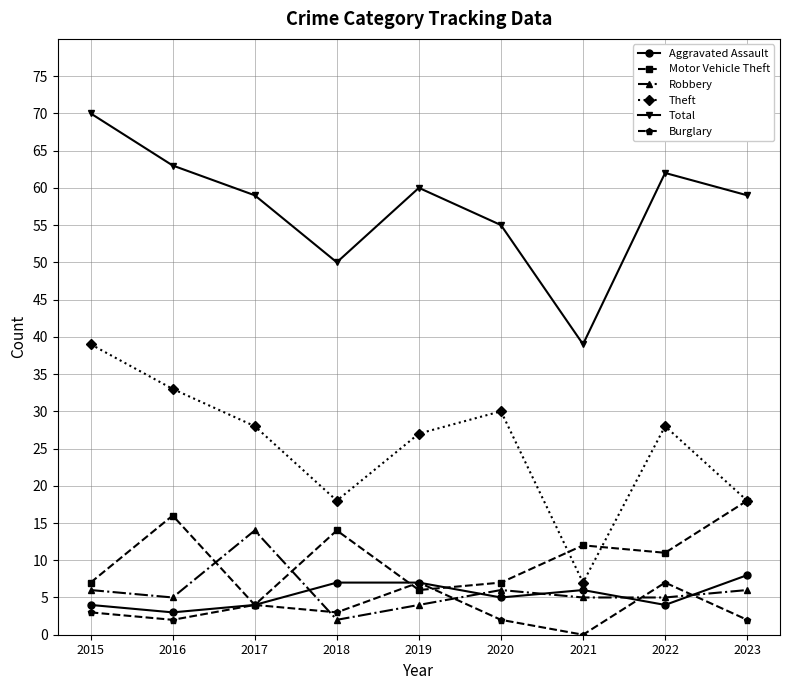

Count the Aggravated Assault values in the range 4 to 7.

7